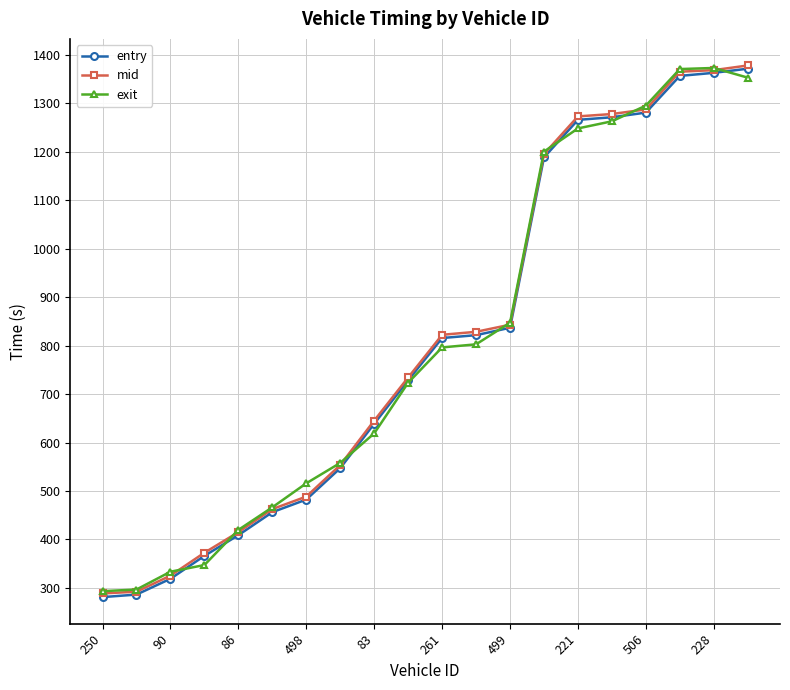

What is the maximum value for entry?

1371.7